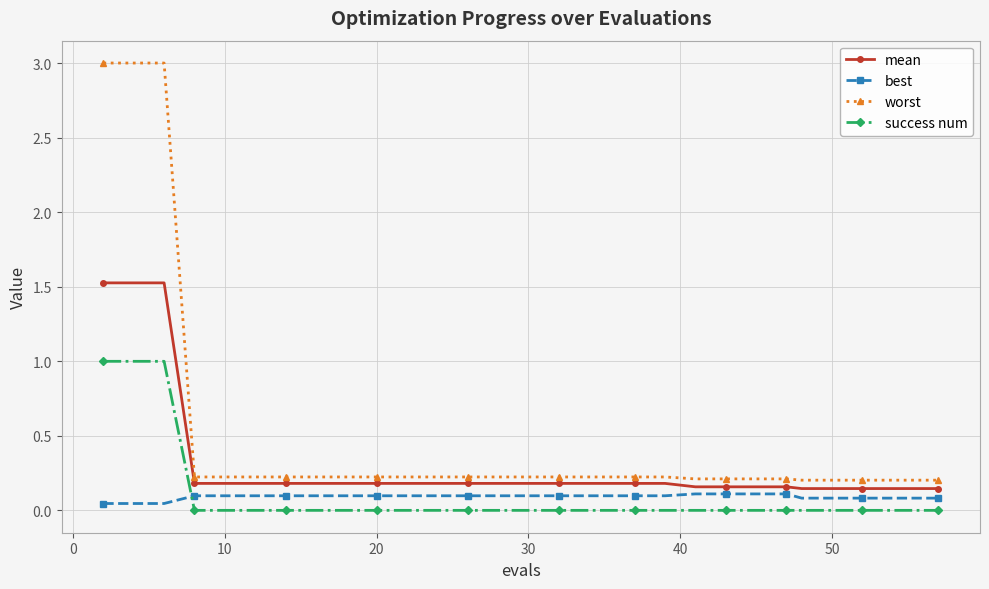

What is the greatest value displayed?

3.0